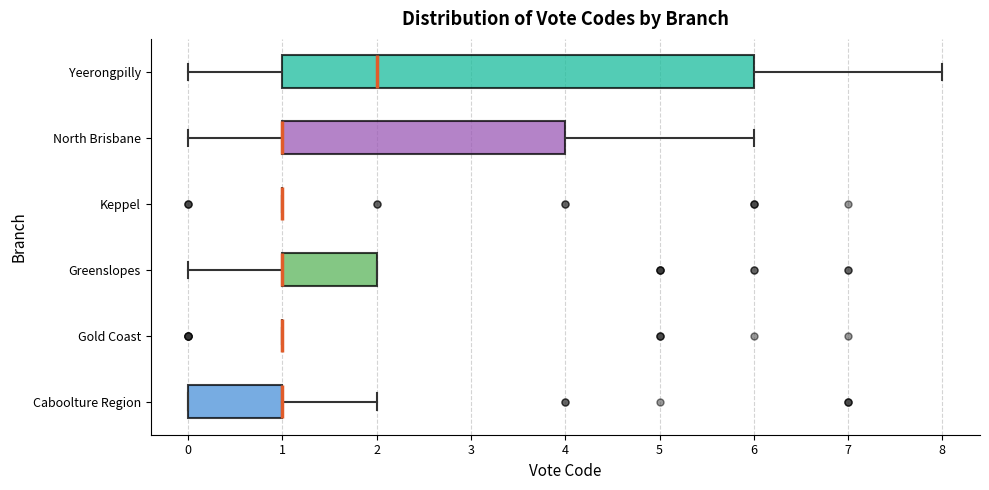

Which box is the widest, from its left edge to its right edge?

Yeerongpilly